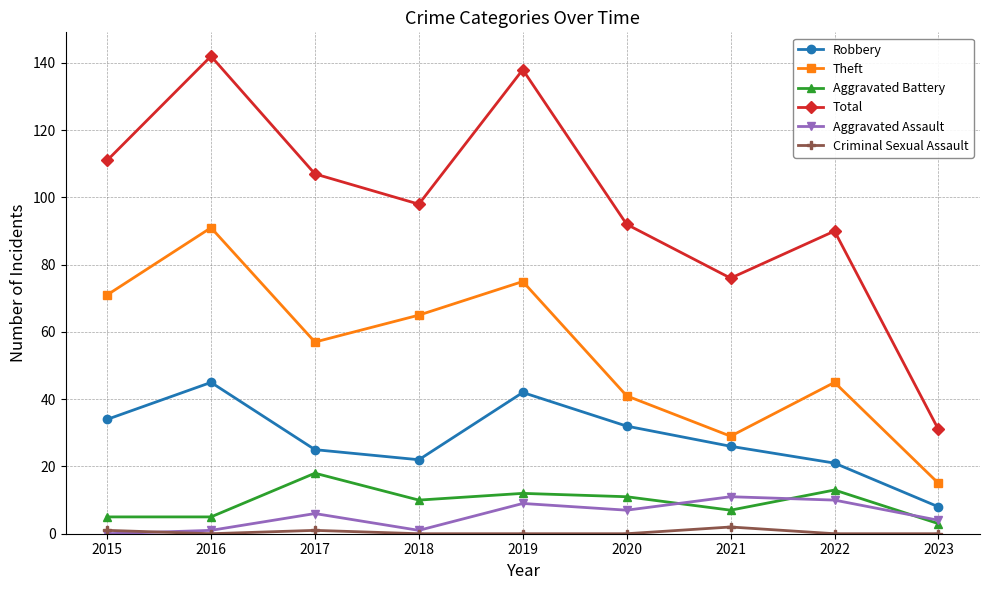

True or false: Aggravated Assault and Total intersect in this chart.

False